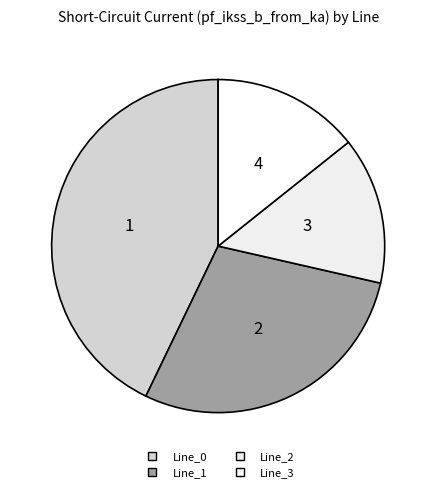

How many slices are in this pie chart?

4